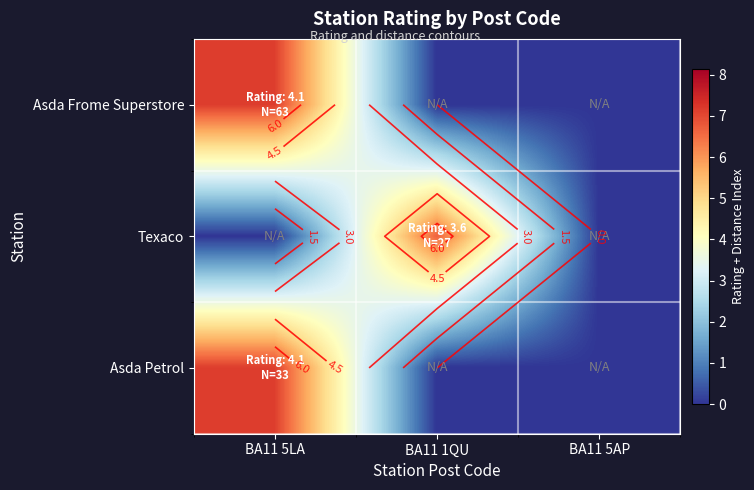

Rank the categories by Texaco value from lowest to highest.

BA11 5LA, BA11 5AP, BA11 1QU